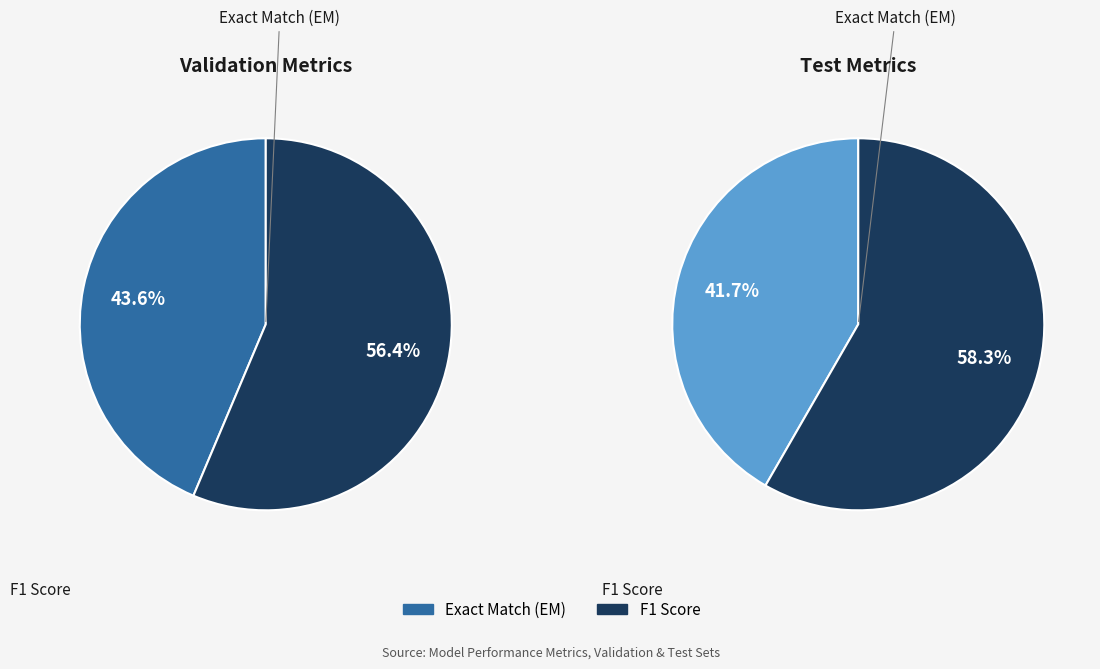

To the nearest percent, what percentage of the pie is Exact Match (EM)?

42%